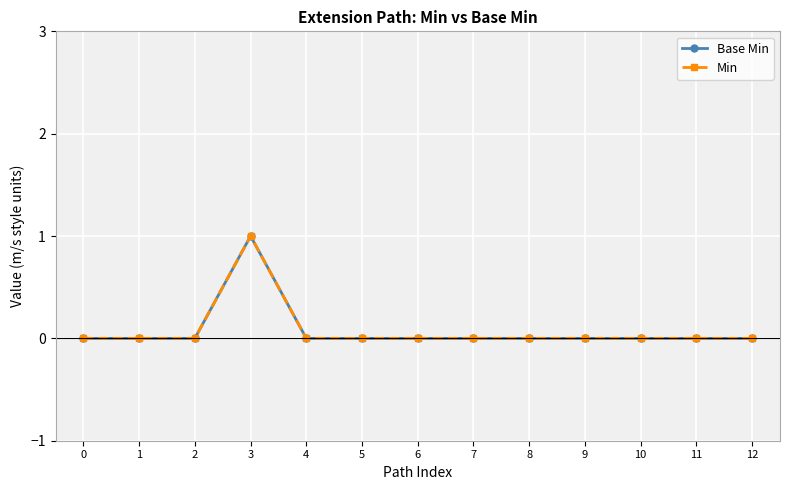

Between 1 and 12, which series saw the biggest shift?

Base Min